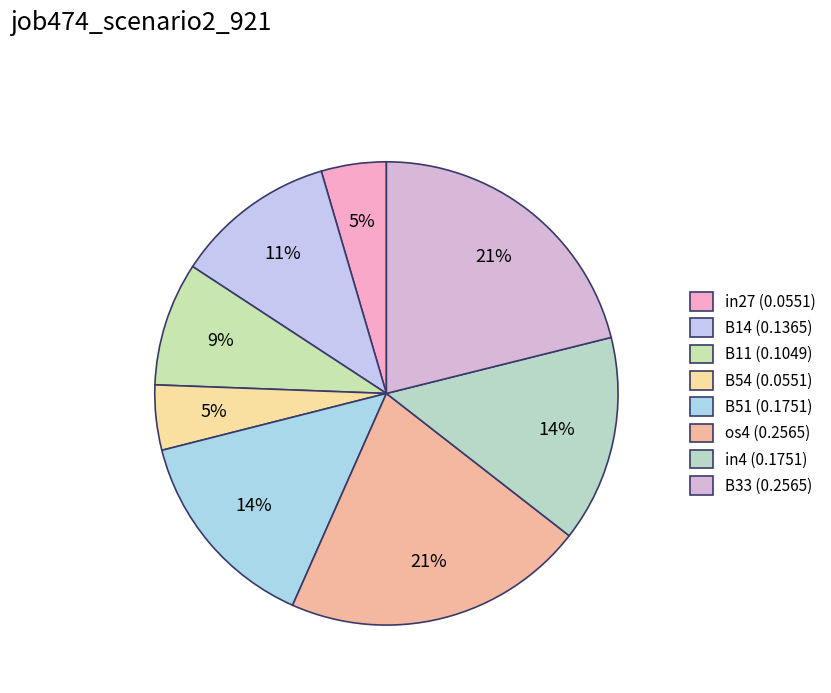

True or false: in4 accounts for 14% of the total.

True